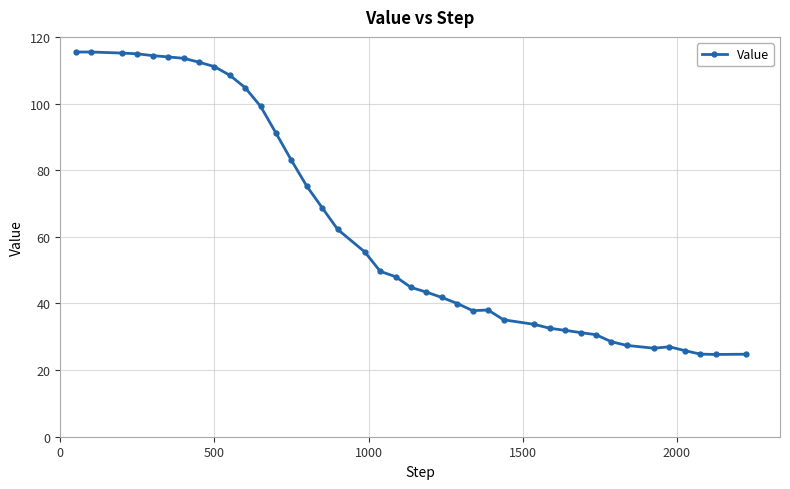

What is the greatest value displayed?

115.5